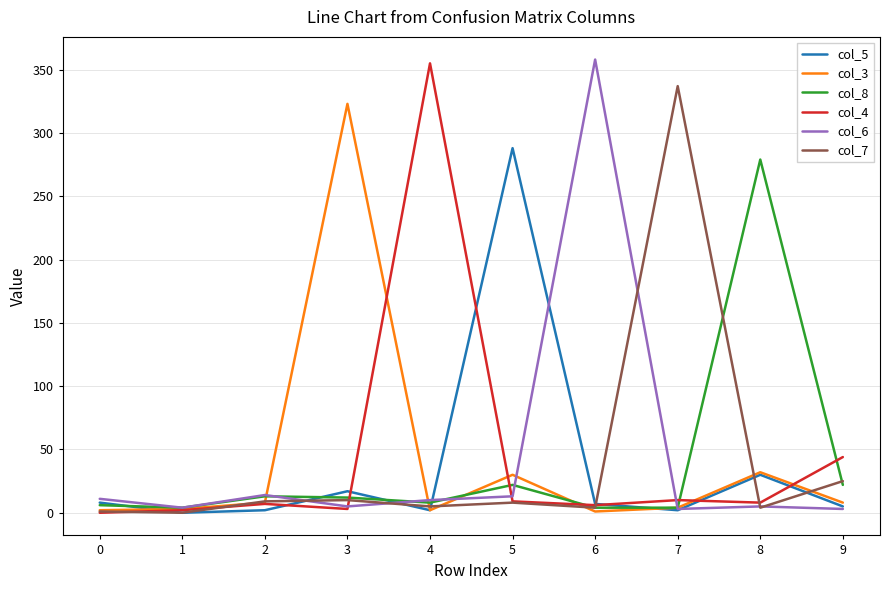

What is the maximum value shown in the chart?

358